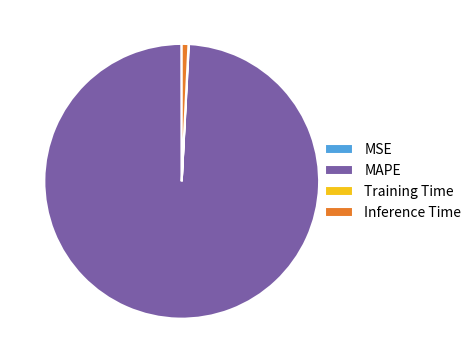

Is it true that Inference Time is 1% of the pie?

True